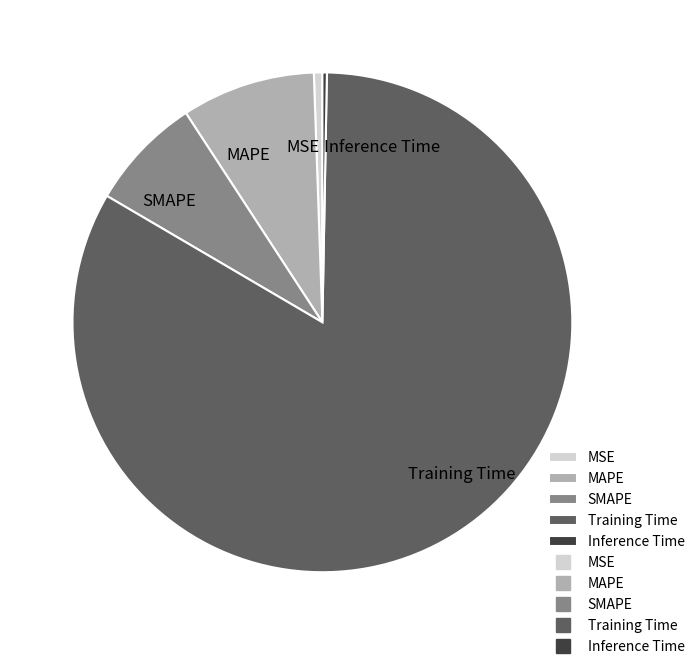

Which category accounts for the majority?

Training Time